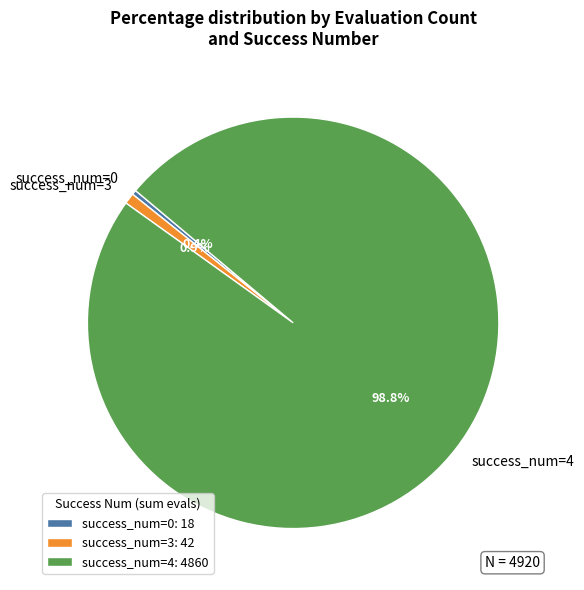

Is success_num=0 the majority of the pie?

No